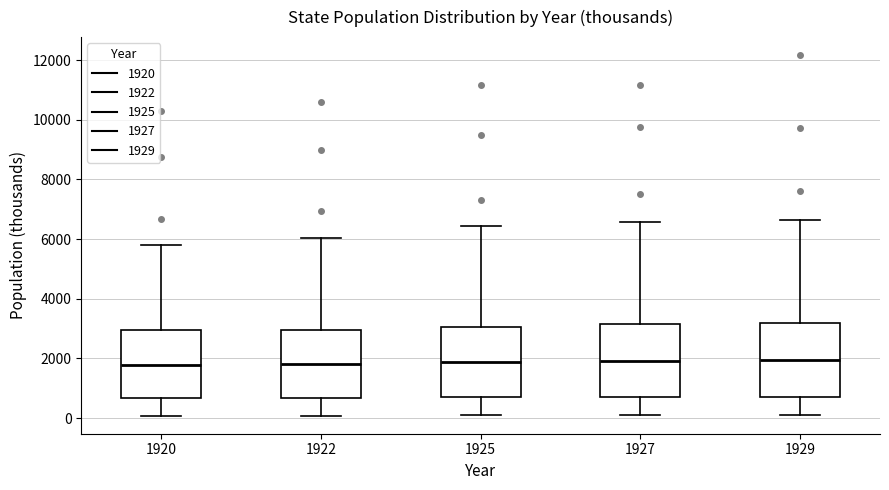

Reading left to right, read every box against the y-axis: the position of its median line, the range the box covers, and the ends of its whiskers. The values are not printed on the chart, so give them approximately, as read against the axis.

1920: median 1800, box 600 to 3000, whiskers 0 to 5800
1922: median 1800, box 600 to 3000, whiskers 0 to 6000
1925: median 1800, box 800 to 3000, whiskers 0 to 6400
1927: median 2000, box 800 to 3200, whiskers 0 to 6600
1929: median 2000, box 800 to 3200, whiskers 0 to 6600